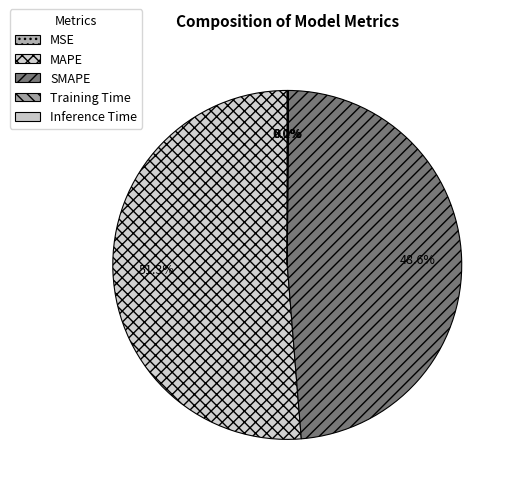

What percentage do MAPE and SMAPE together represent?

99.9%